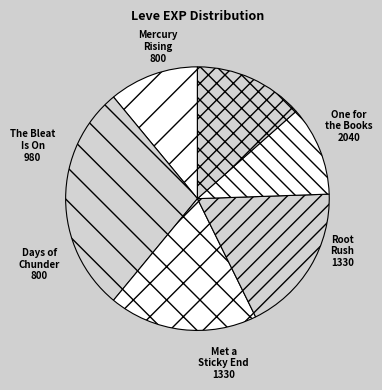

True or false: The Bleat Is On accounts for 13% of the total.

True